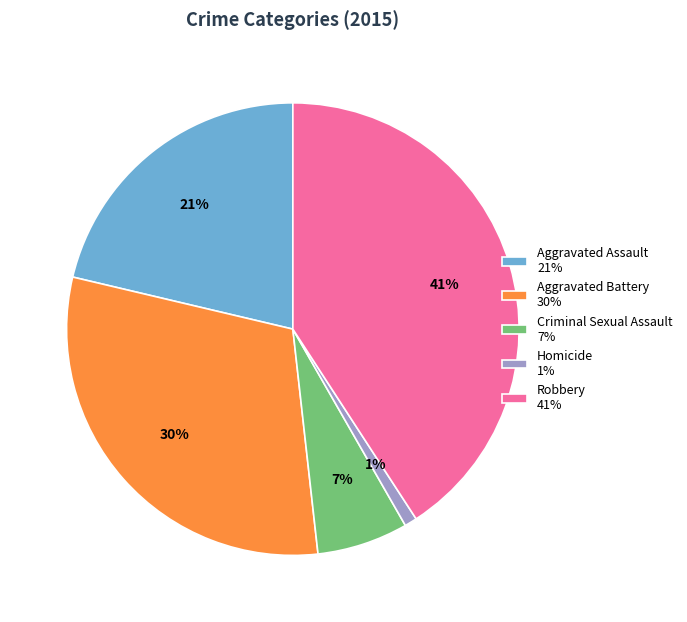

Does Aggravated Battery represent more than half of the total?

No